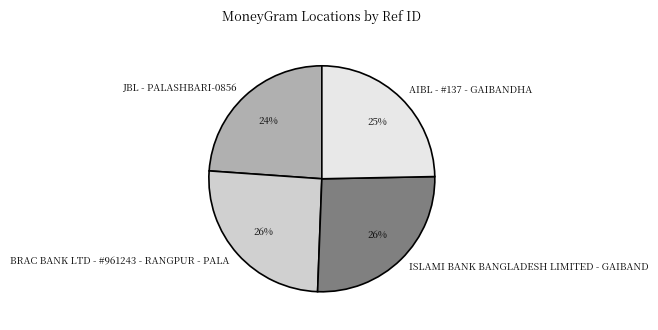

To the nearest percent, what is the difference between the largest and smallest slice percentages?

2%